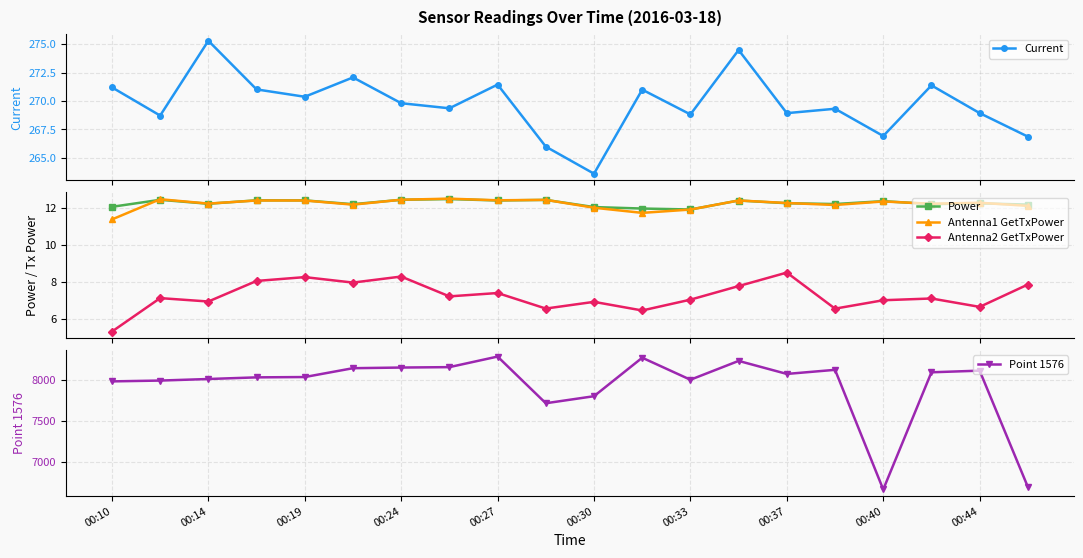

What is the minimum value for Antenna2 GetTxPower?

5.3